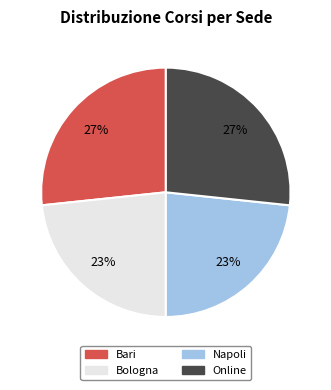

Does Bologna account for over 50% of the chart?

No